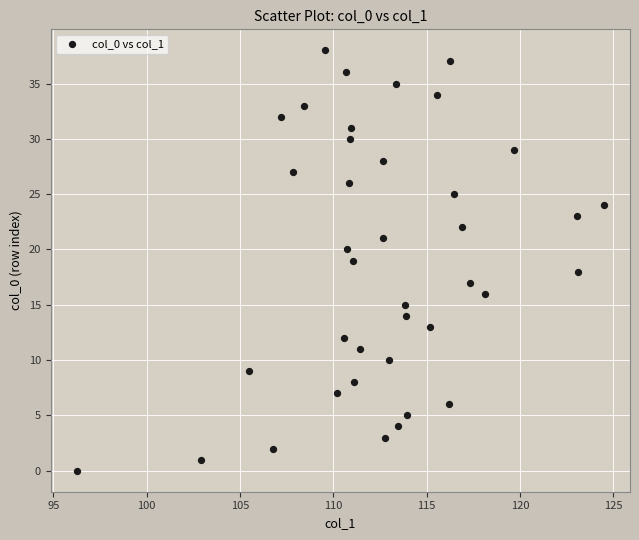

Count the number of points in this scatter plot.

39